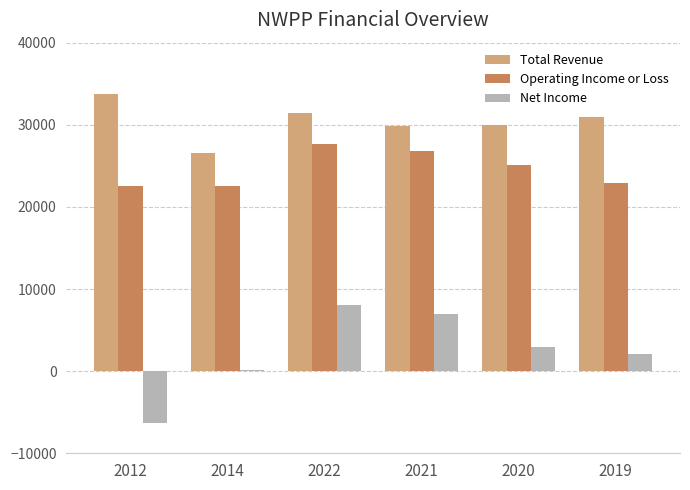

Rank the series at 2014 from highest to lowest value.

Total Revenue, Operating Income or Loss, Net Income